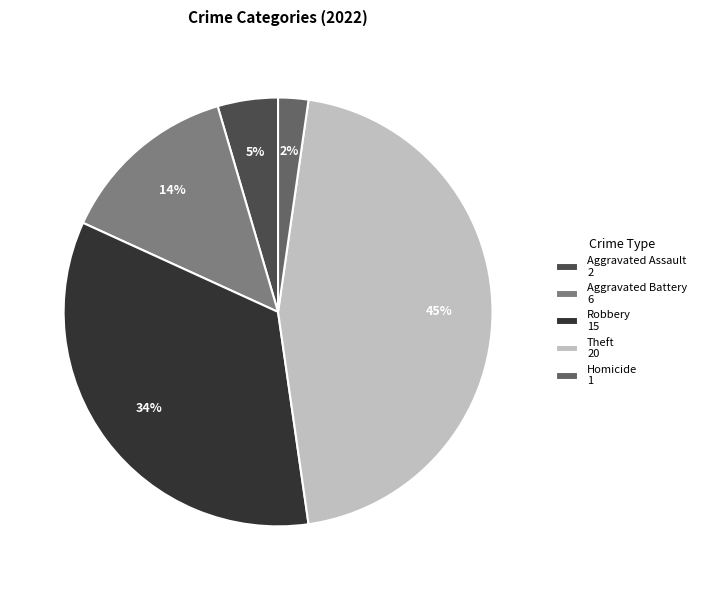

How many segments does this pie chart have?

5